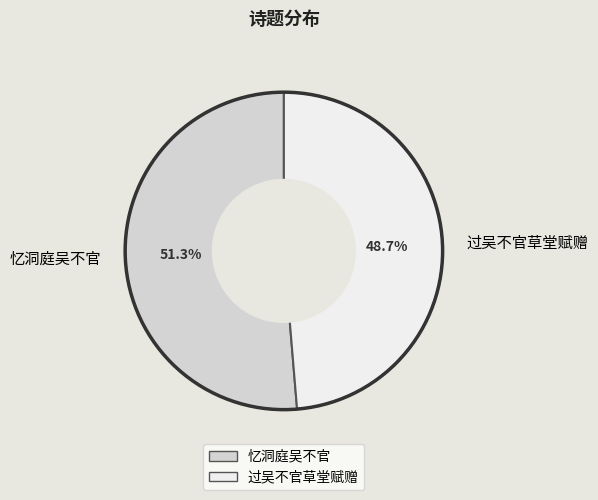

Do 忆洞庭吴不官 and 过吴不官草堂赋赠 together represent more than half of the pie?

Yes